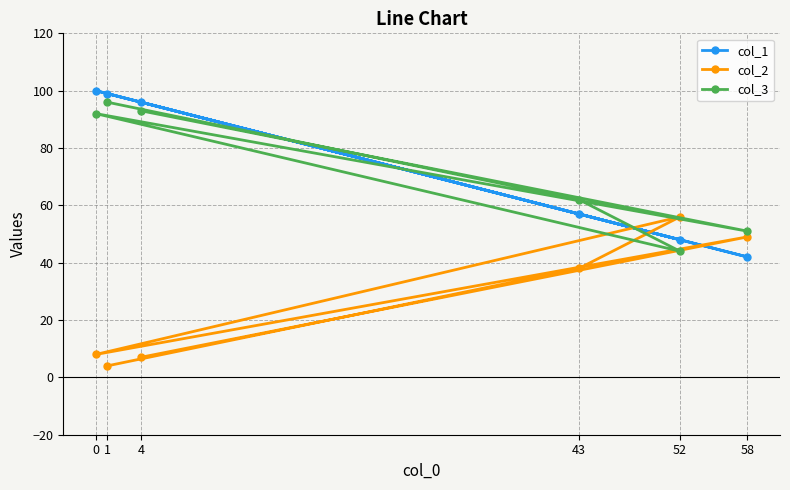

The col_1 series shows 41 at 1. True or false?

False